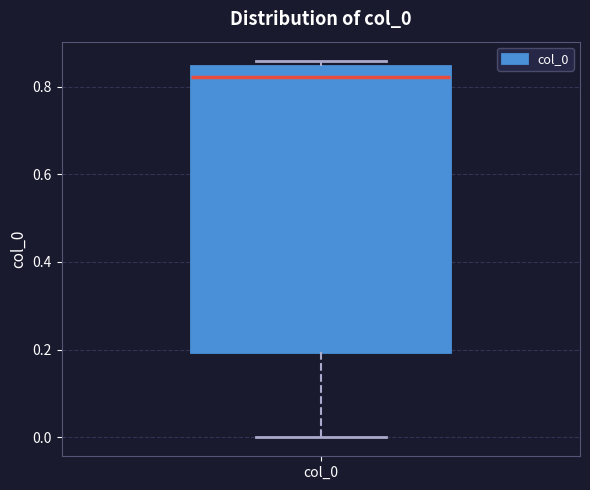

Where does the lower whisker of the box for col_0 end on the y-axis? The values are not printed on the chart, so give them approximately, as read against the axis.

0.00